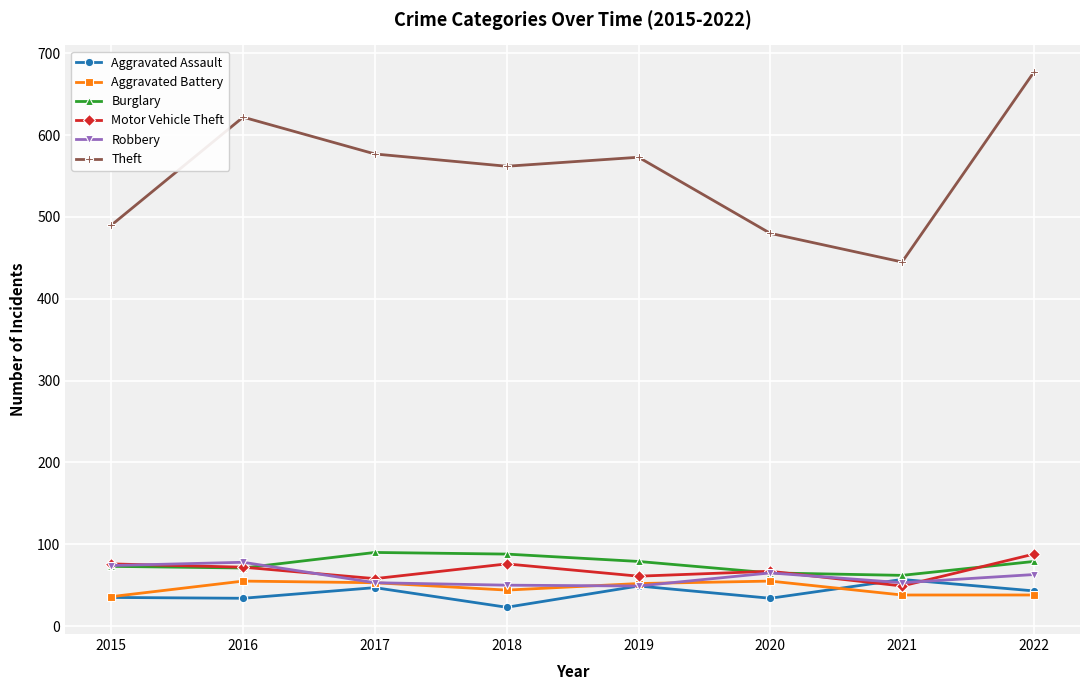

True or false: Robbery has more than 0 points higher than both neighbors.

True